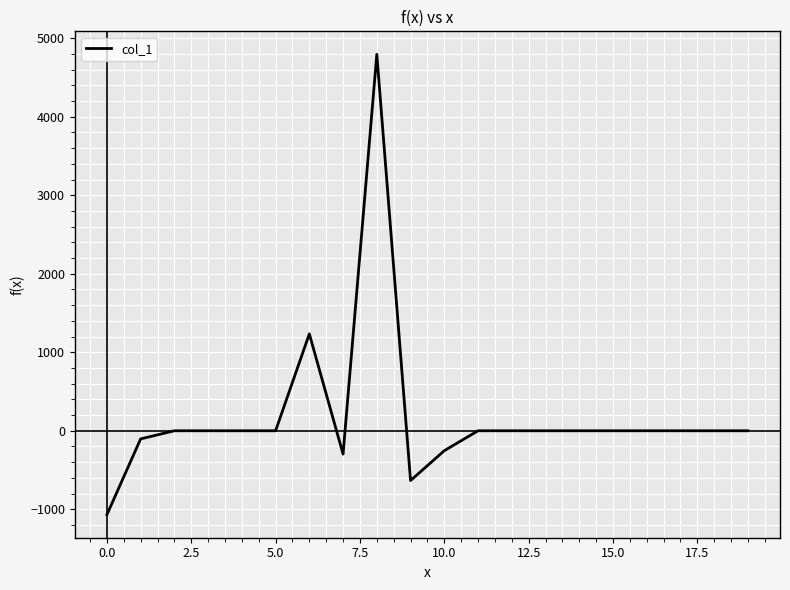

What is the greatest value displayed?

4794.4